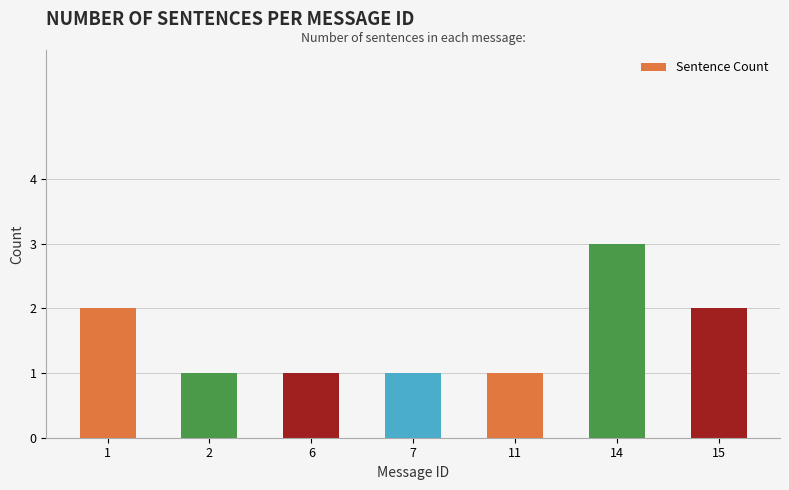

Between 14 and 1, which is larger?

14